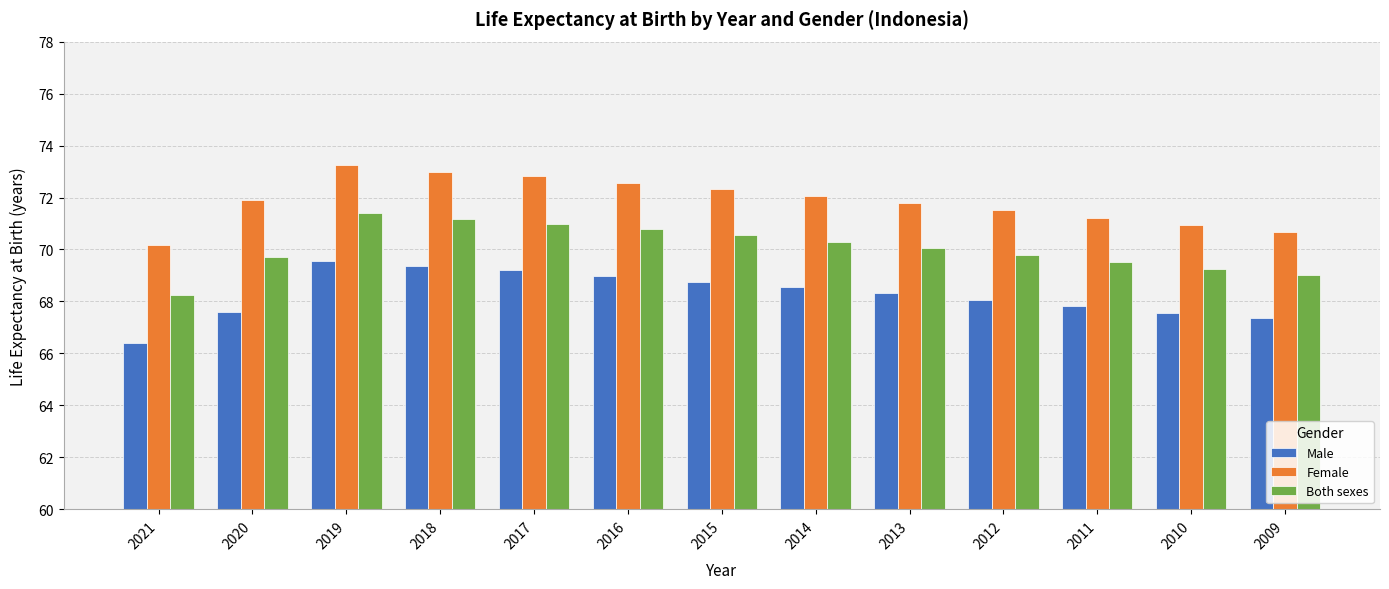

What are all the series names shown in the legend?

Male, Female, Both sexes